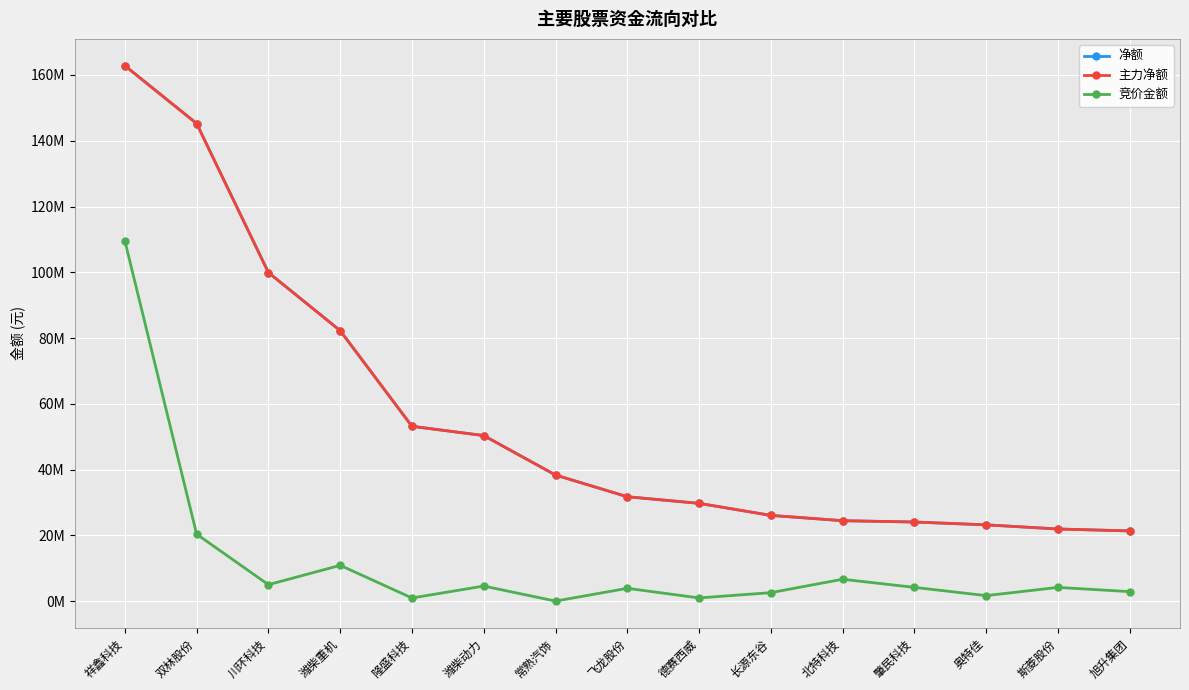

Which series has the largest total across all categories?

净额